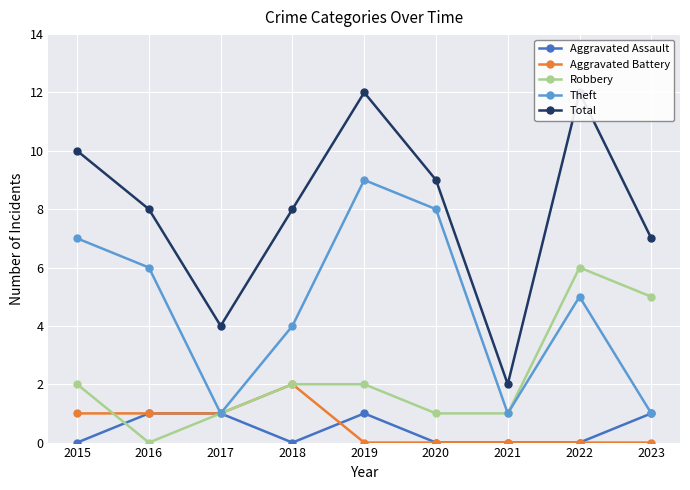

Reading right to left, what are all the values shown in this chart?

Aggravated Assault: 1	0	0	0	1	0	1	1	0
Aggravated Battery: 0	0	0	0	0	2	1	1	1
Robbery: 5	6	1	1	2	2	1	0	2
Theft: 1	5	1	8	9	4	1	6	7
Total: 7	12	2	9	12	8	4	8	10